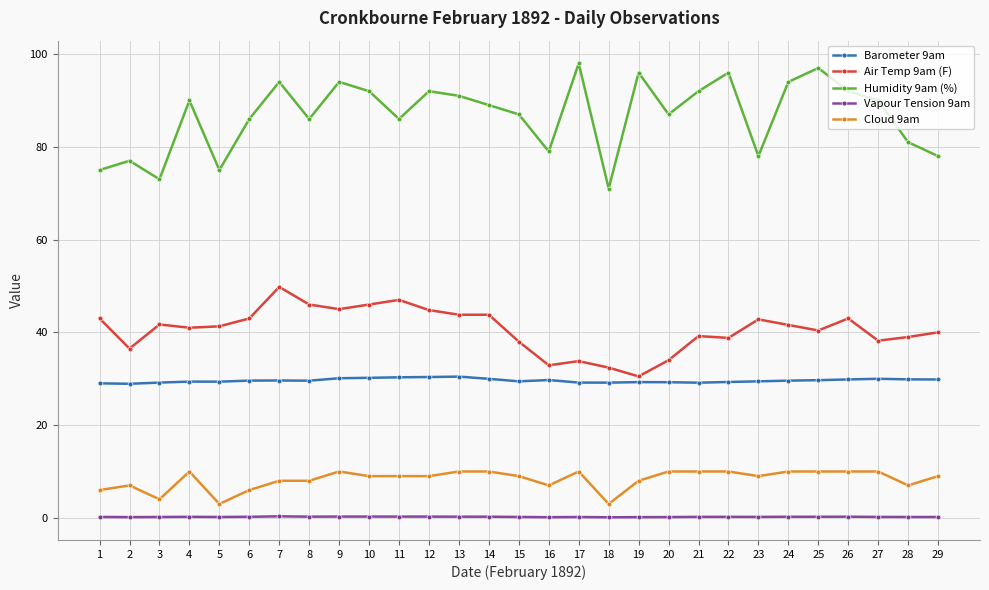

What is the difference between the second highest and second lowest values in the Vapour Tension 9am series?

0.1